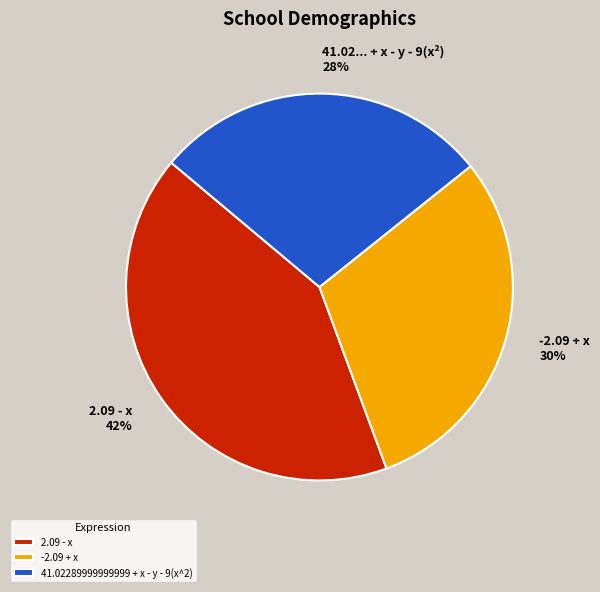

How many segments does this pie chart have?

3